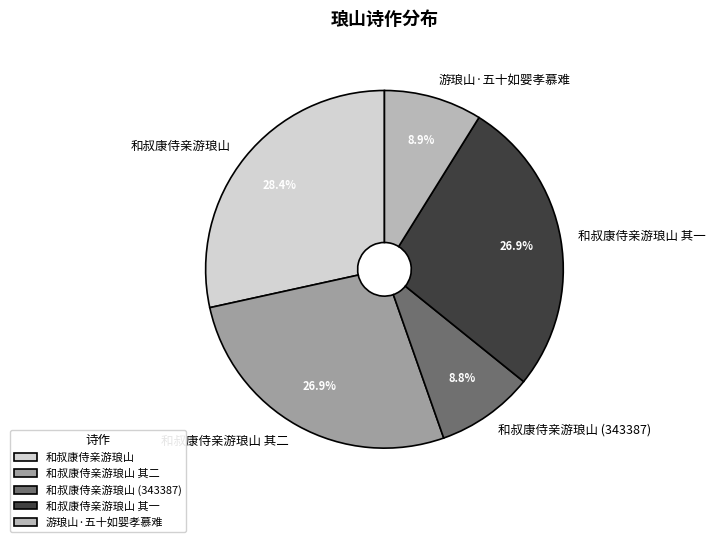

The 和叔康侍亲游琅山 slice represents 36% of the pie. True or false?

False